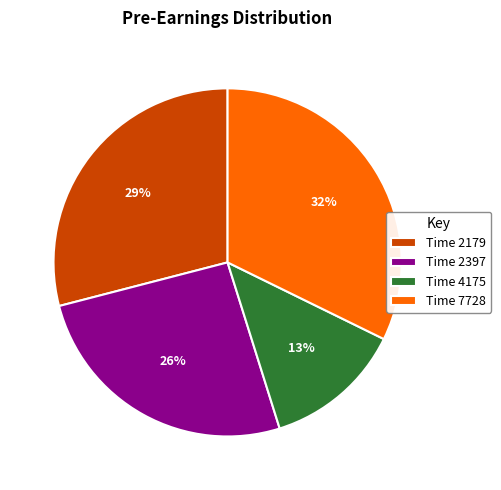

How many slices are in this pie chart?

4